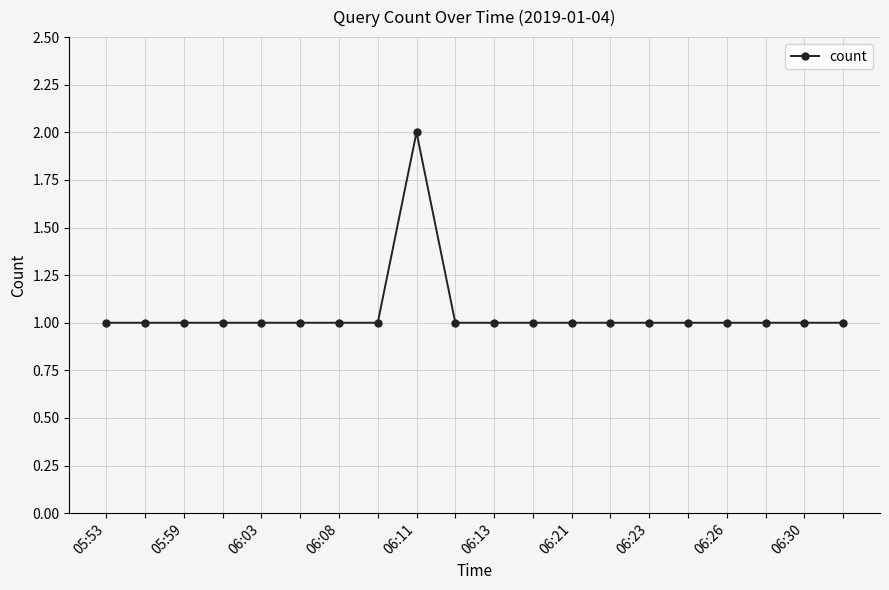

What is the sum of all values?

21